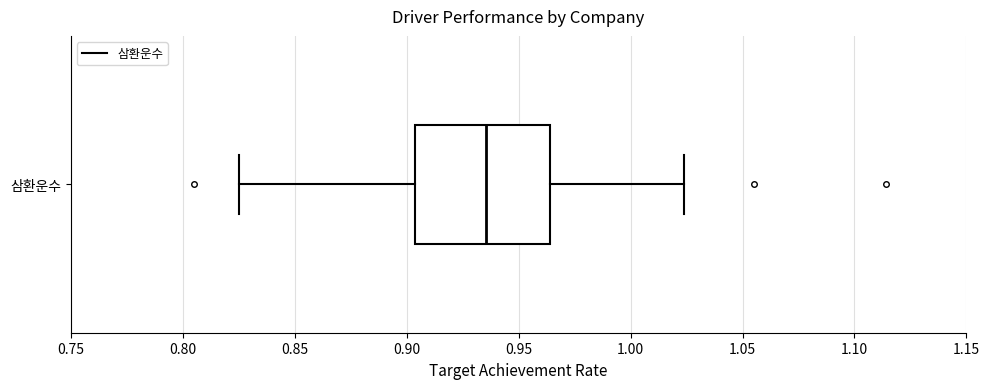

Transcribe this box plot: give where the median line is, the range the box spans, and where the two whiskers end, as read against the x-axis. The values are not printed on the chart, so give them approximately, as read against the axis.

median 0.935, box 0.905 to 0.965, whiskers 0.825 to 1.025